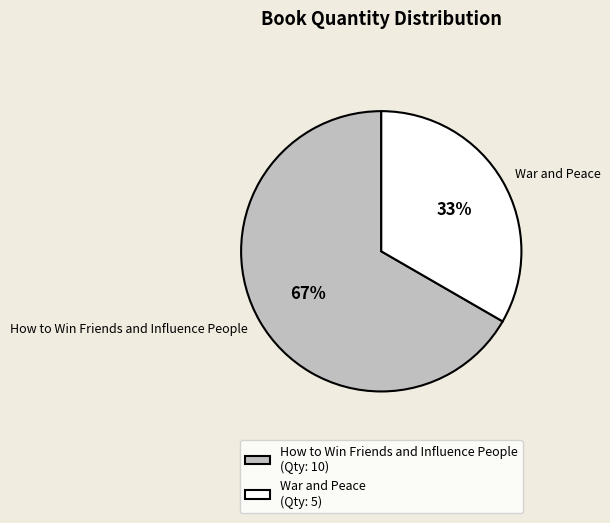

Does any single category account for the majority?

Yes